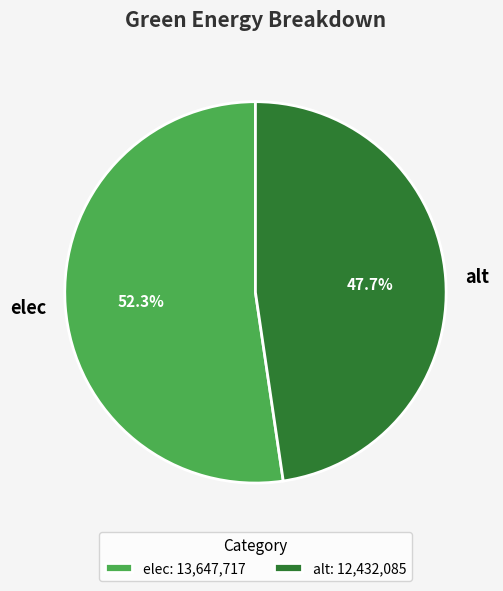

Is there a majority slice in this chart?

Yes